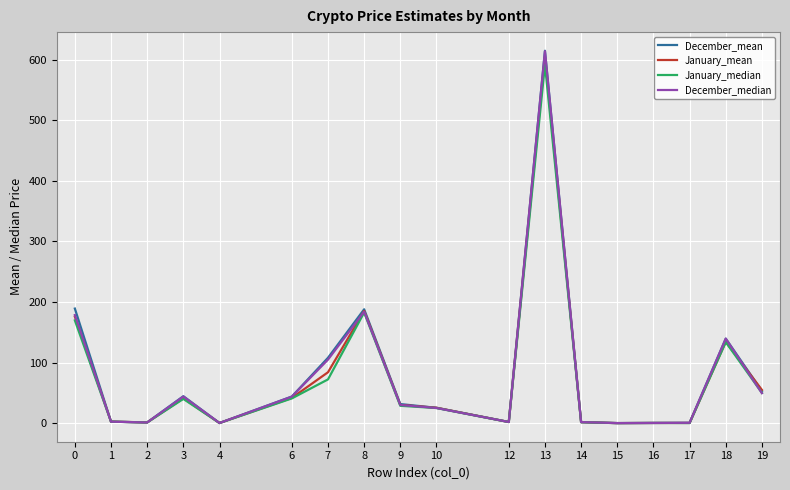

What is the highest value of the January_mean series?

604.2